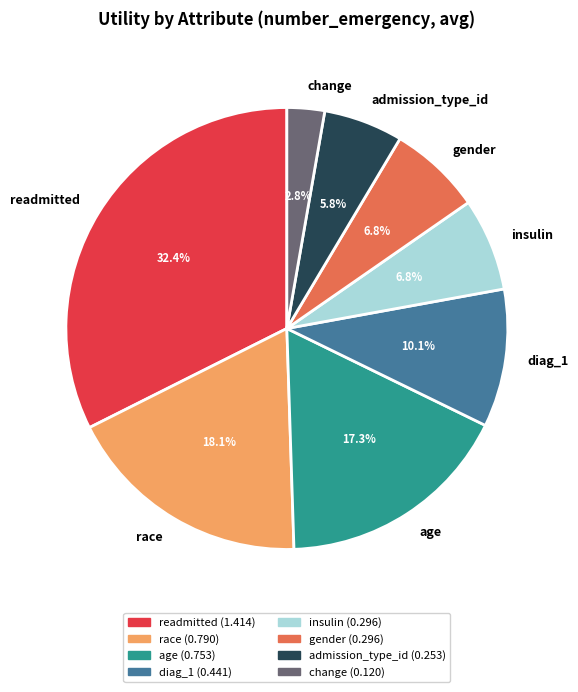

Count the number of slices in the pie.

8